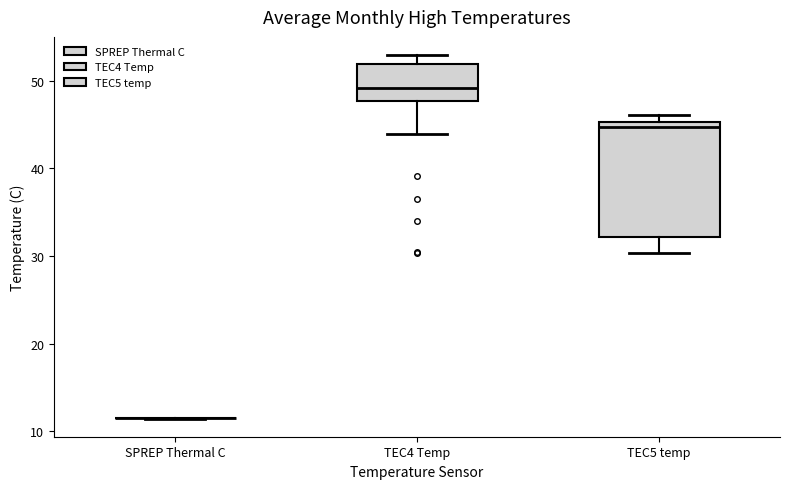

Where is the lower edge of the box for TEC4 Temp on the y-axis? The values are not printed on the chart, so give them approximately, as read against the axis.

48